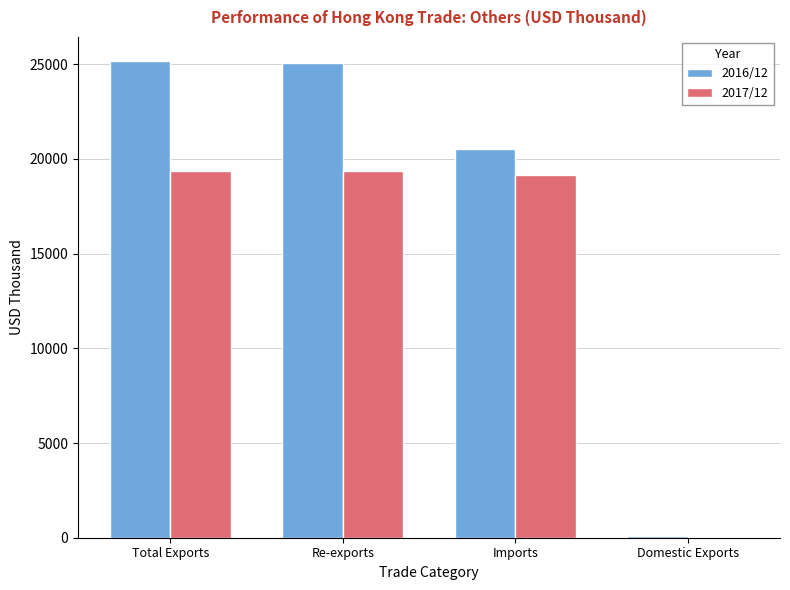

Does the chart contain stacked bars?

No